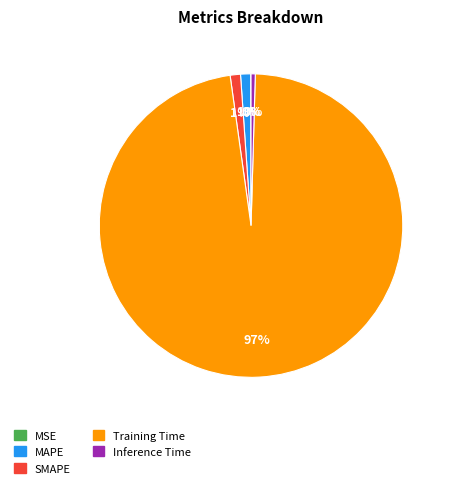

Which slice is the largest?

Training Time